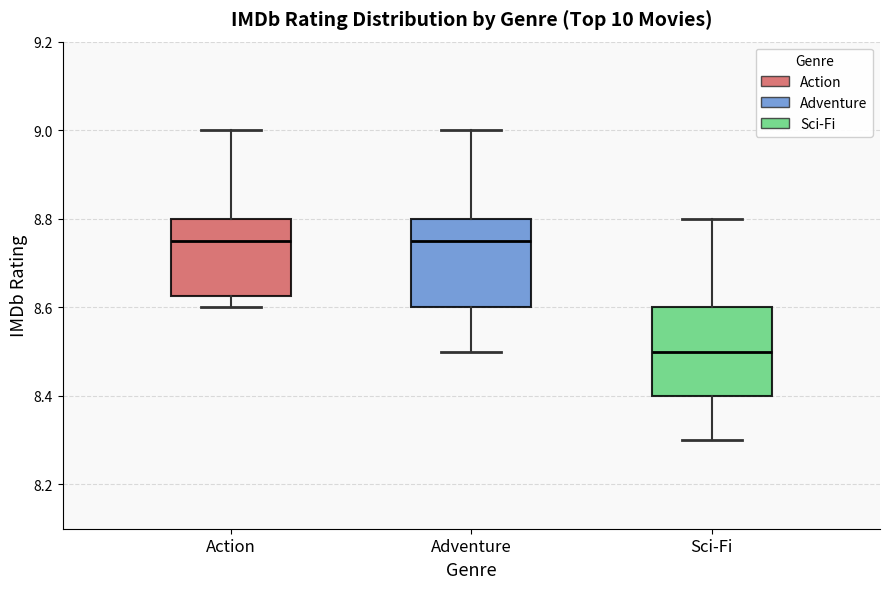

Reading left to right, transcribe this box plot: for each box, give where its median line is, the range the box spans, and where its two whiskers end, as read against the y-axis. The values are not printed on the chart, so give them approximately, as read against the axis.

Action: median 8.76, box 8.62 to 8.80, whiskers 8.60 to 9.00
Adventure: median 8.76, box 8.60 to 8.80, whiskers 8.50 to 9.00
Sci-Fi: median 8.50, box 8.40 to 8.60, whiskers 8.30 to 8.80